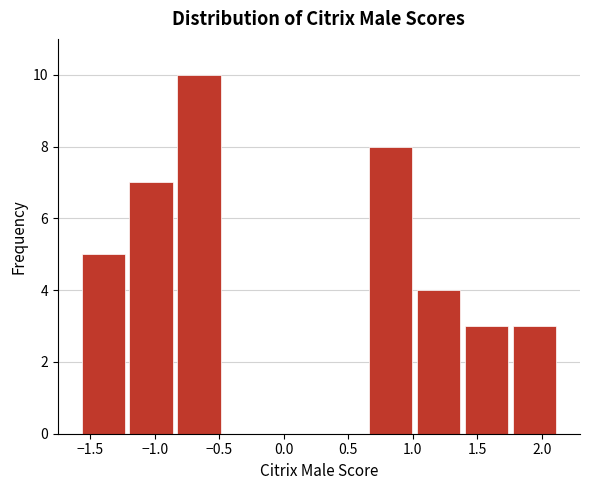

Over which range of the x-axis is the bar tallest?

-0.85 to -0.45